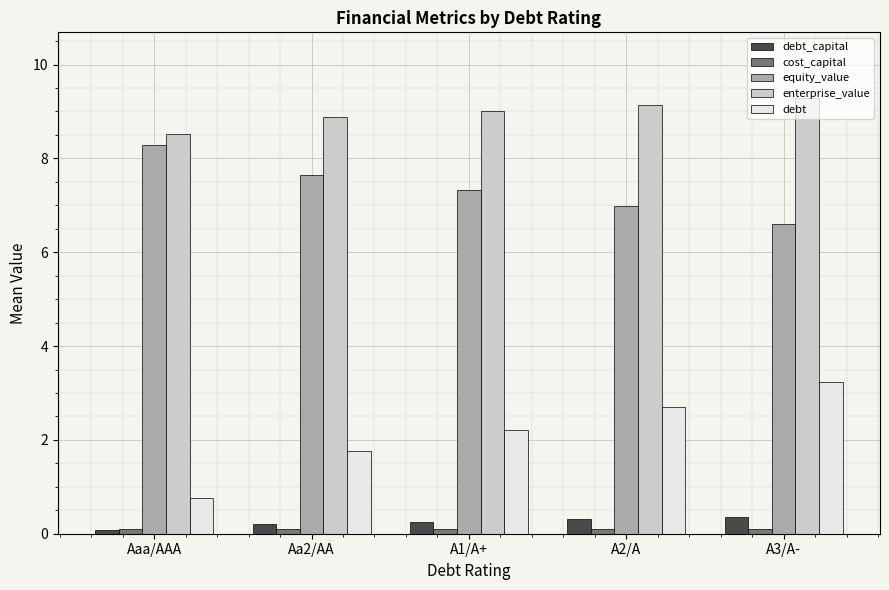

What is the average value of the enterprise_value series?

9.0